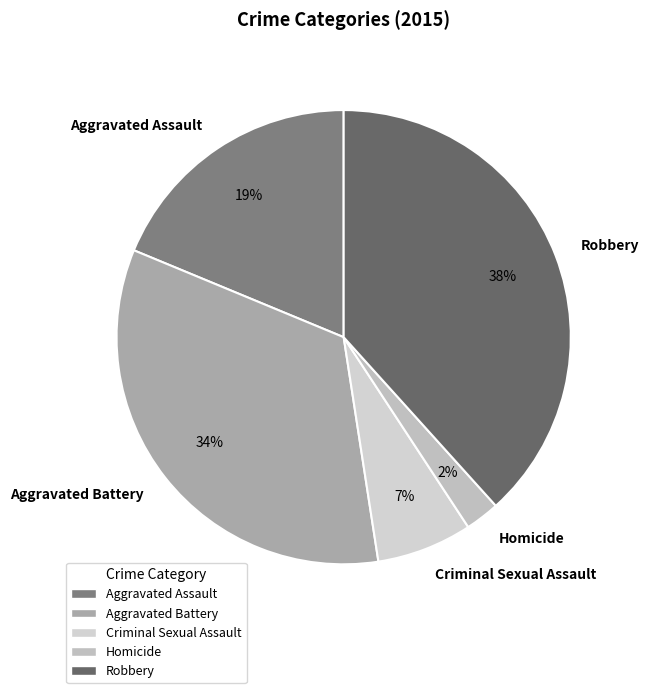

Between Aggravated Battery and Aggravated Assault, which is larger?

Aggravated Battery